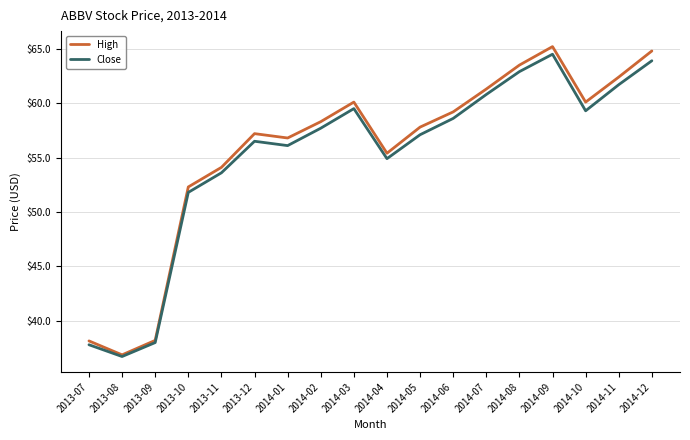

At which label is High closest to 51?

2013-10